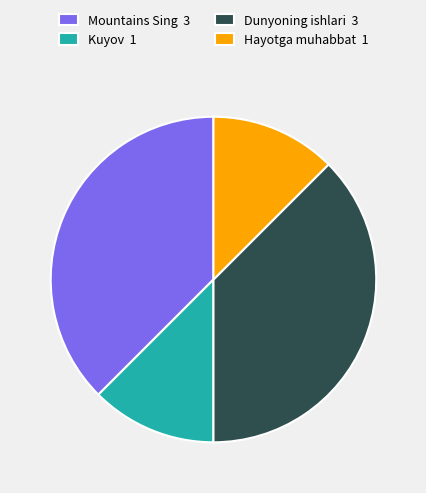

Is it true that Mountains Sing 3 is 38% of the pie?

True